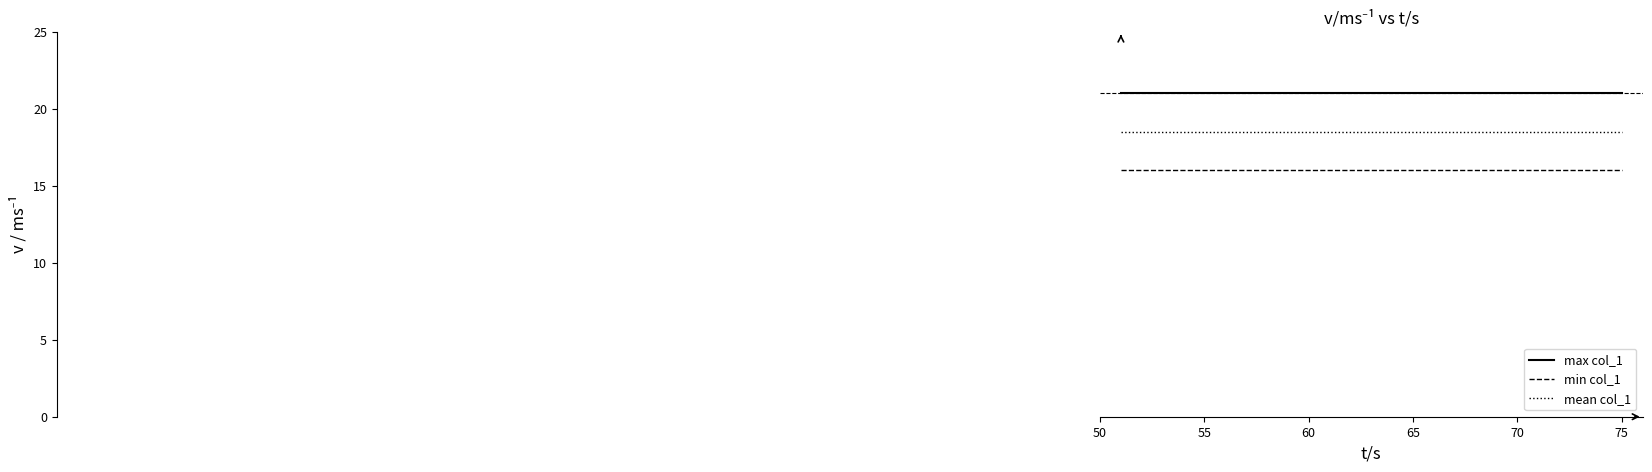

Reading left to right, list all the values displayed in this chart.

max col_1: 21.0	21.0	21.0	21.0	21.0	21.0	21.0	21.0	21.0	21.0	21.0	21.0	21.0	21.0	21.0	21.0	21.0	21.0	21.0	21.0	21.0	21.0	21.0	21.0	21.0
min col_1: 16.0	16.0	16.0	16.0	16.0	16.0	16.0	16.0	16.0	16.0	16.0	16.0	16.0	16.0	16.0	16.0	16.0	16.0	16.0	16.0	16.0	16.0	16.0	16.0	16.0
mean col_1: 18.5	18.5	18.5	18.5	18.5	18.5	18.5	18.5	18.5	18.5	18.5	18.5	18.5	18.5	18.5	18.5	18.5	18.5	18.5	18.5	18.5	18.5	18.5	18.5	18.5